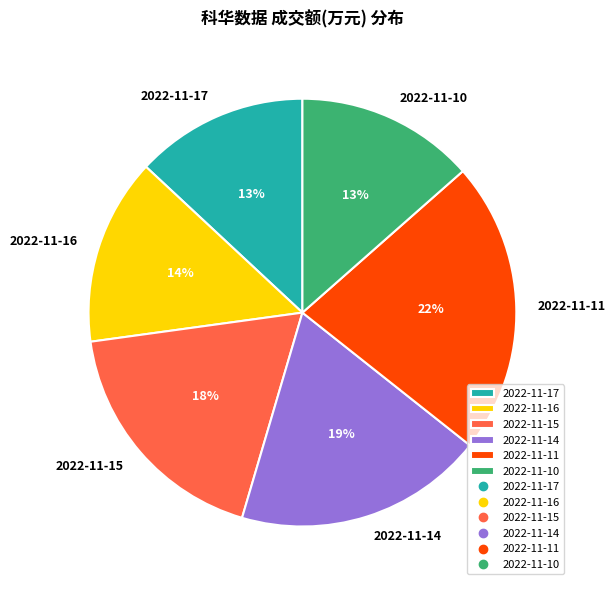

Do 2022-11-16 and 2022-11-14 together represent more than half of the pie?

No